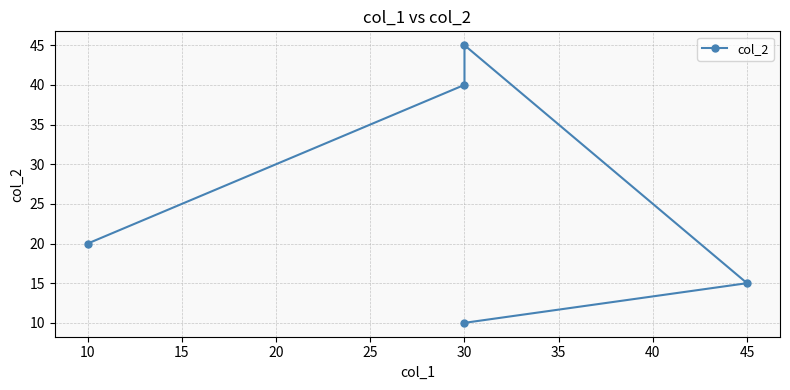

True or false: the data has more than 0 interior local peaks.

True